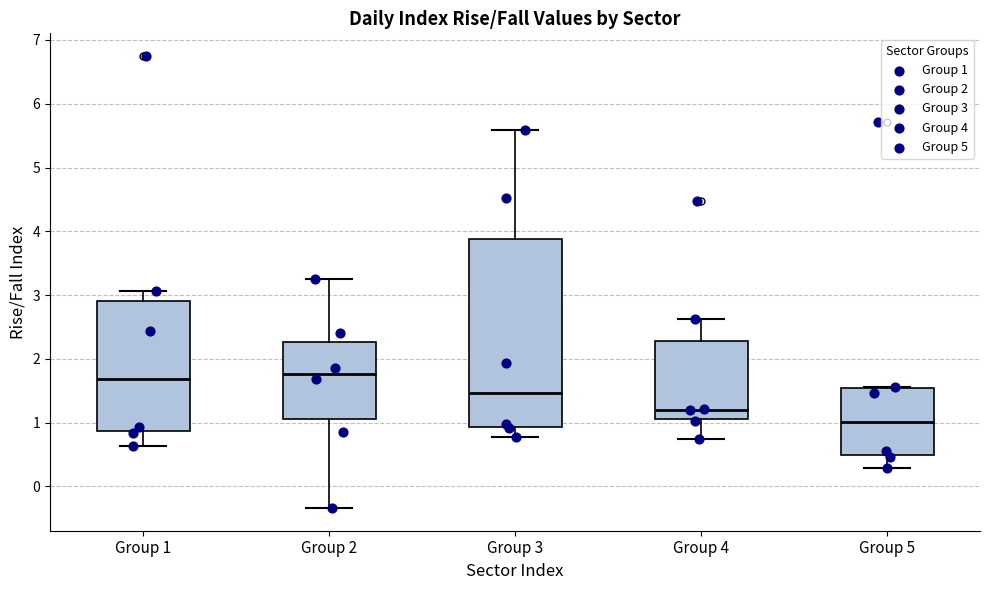

Where does the median line of the box for Group 2 sit on the y-axis? The values are not printed on the chart, so give them approximately, as read against the axis.

1.8